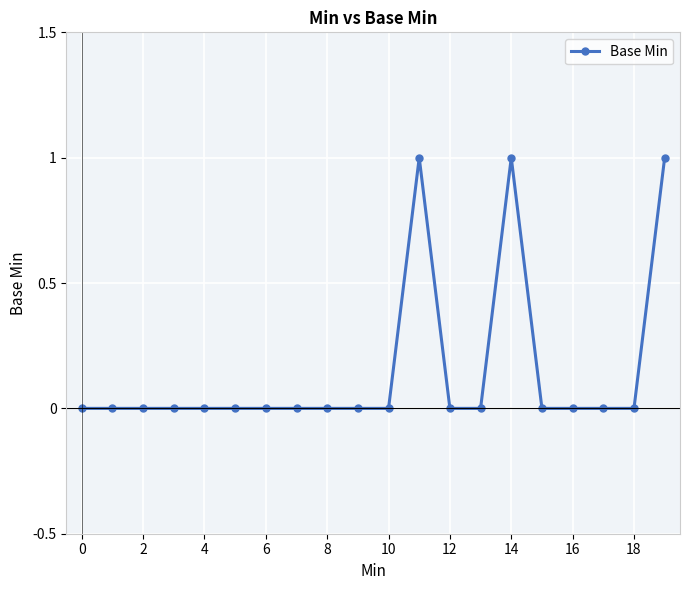

Reading left to right, what are all the values shown in this chart?

0	0	0	0	0	0	0	0	0	0	0	1	0	0	1	0	0	0	0	1